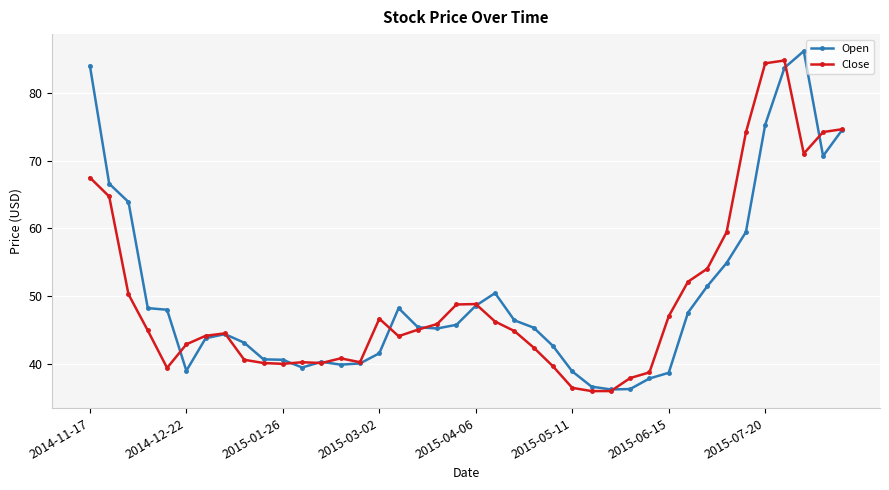

What is the highest value of the Close series?

84.8